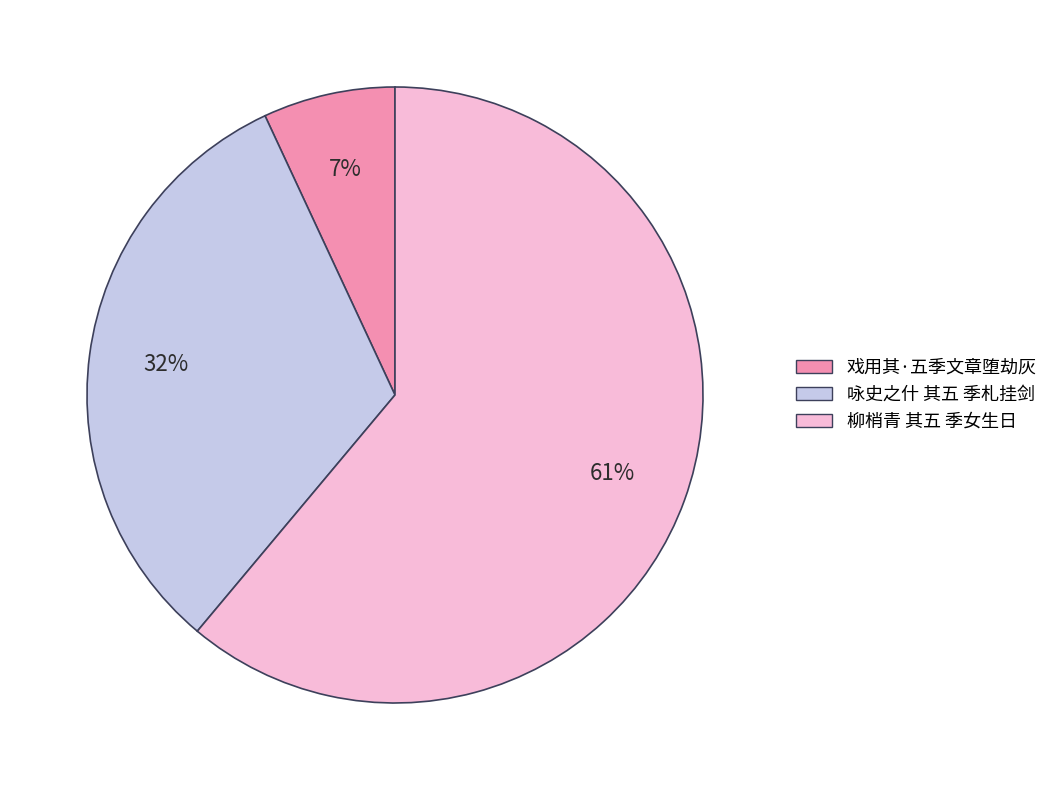

To the nearest percent, what is the combined percentage of 咏史之什 其五 季札挂剑 and 柳梢青 其五 季女生日?

93%